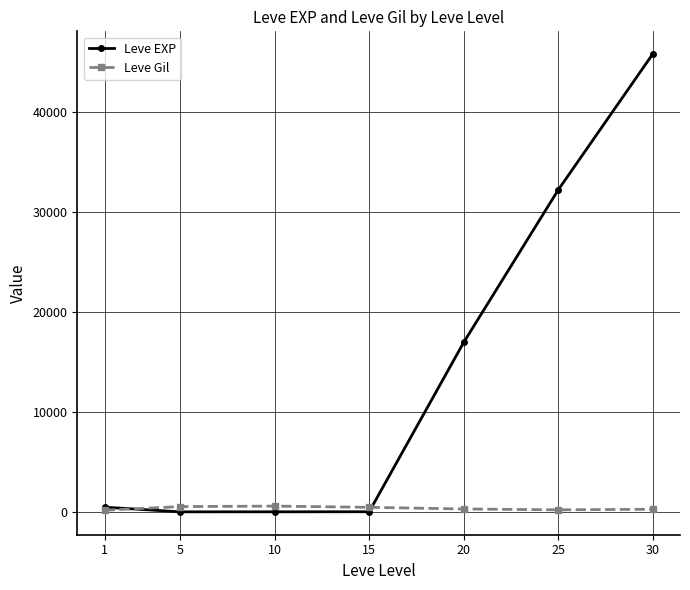

True or false: Leve EXP has more than 1 interior local peaks.

False